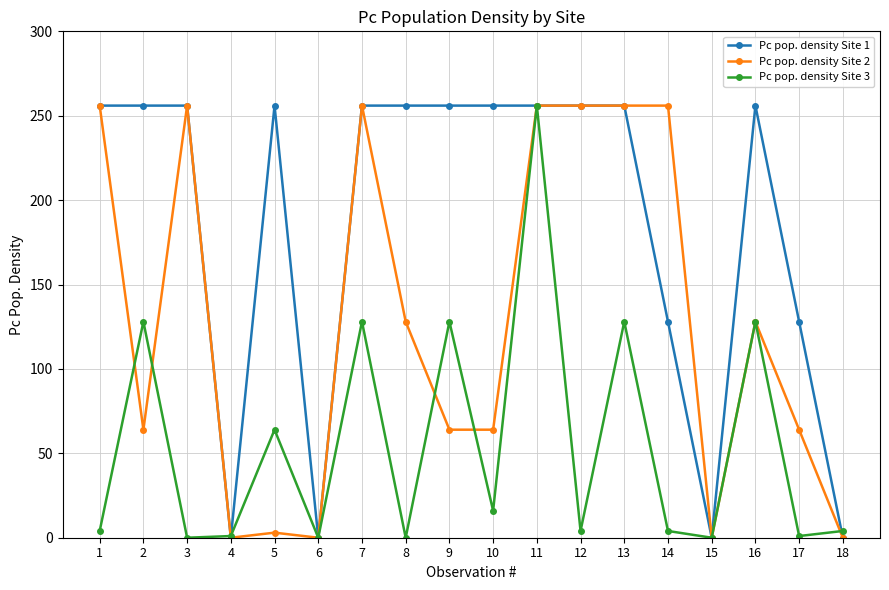

Between 2 and 6, which series saw the biggest shift?

Pc pop. density Site 1